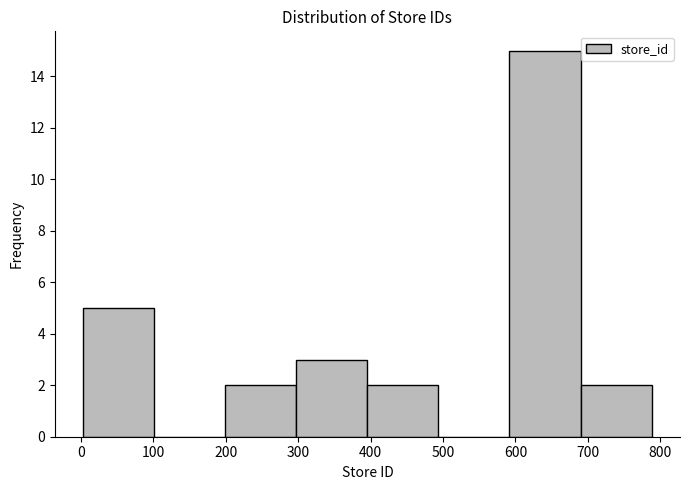

Reading left to right, transcribe this chart: for each bar, give the range it covers on the x-axis and its height. Neither the bar edges nor the heights are printed on the chart, so give them approximately, as read against the axes.

0 to 100: 5
100 to 200: 0
200 to 300: 2
300 to 400: 3
400 to 490: 2
490 to 590: 0
590 to 690: 15
690 to 790: 2